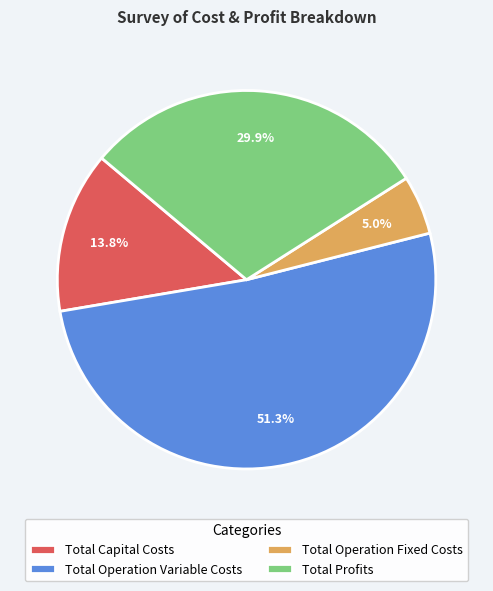

How many slices are in this pie chart?

4